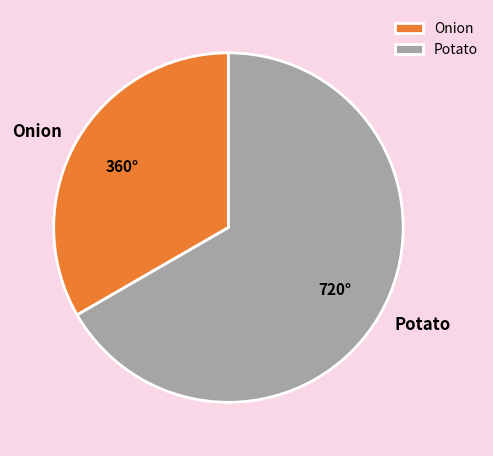

Between Potato and Onion, which is larger?

Potato